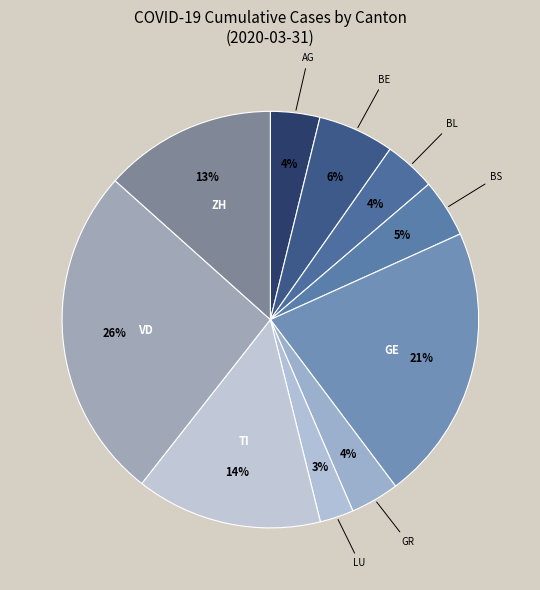

Is there a majority slice in this chart?

No